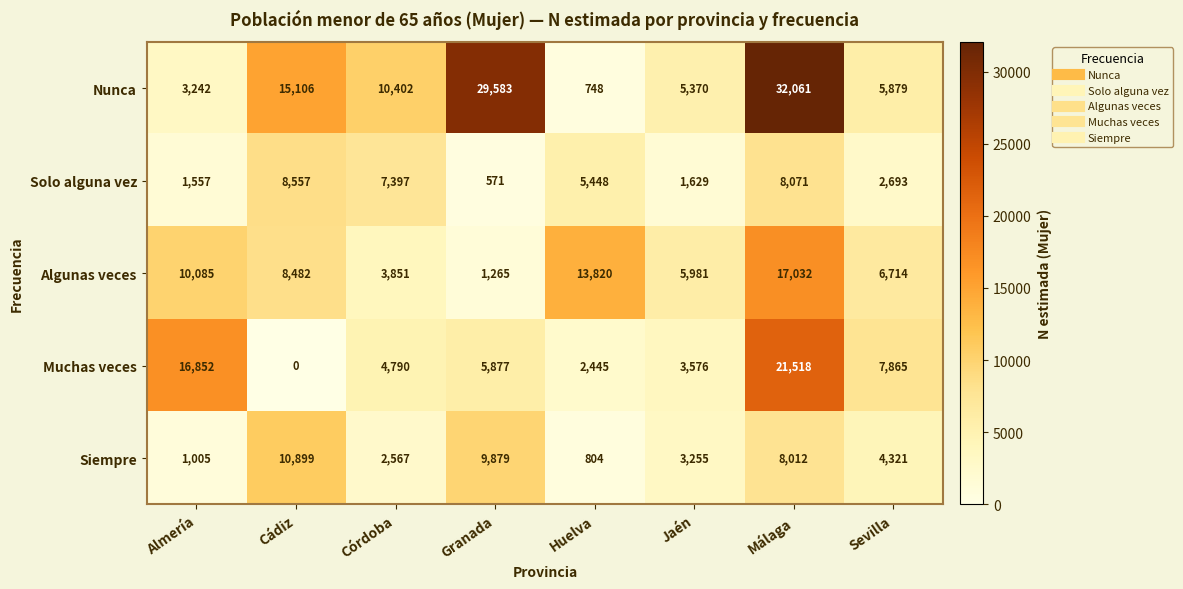

Where does the Siempre series first go above 4321?

Cádiz